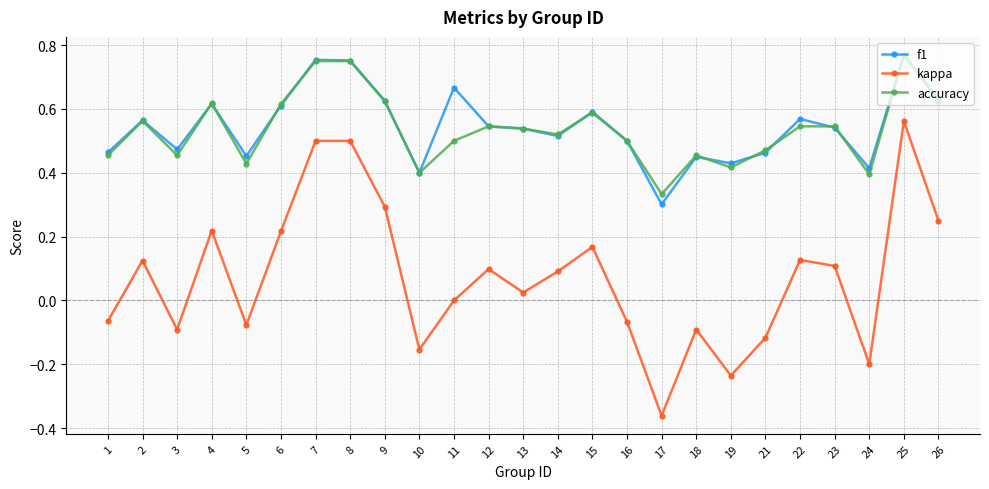

How many lines are shown in the chart?

3